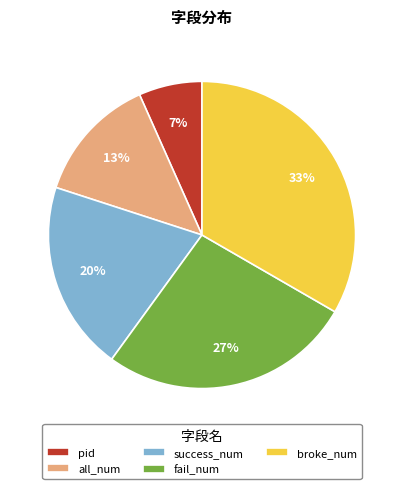

Is there any slice that represents more than half of the pie?

No